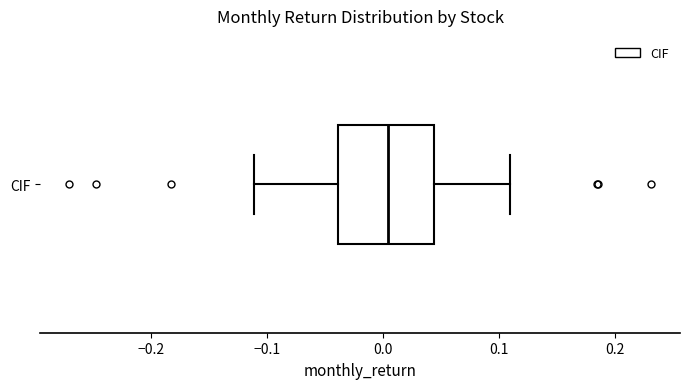

Where does the left whisker of the box for CIF end on the x-axis? The values are not printed on the chart, so give them approximately, as read against the axis.

-0.11